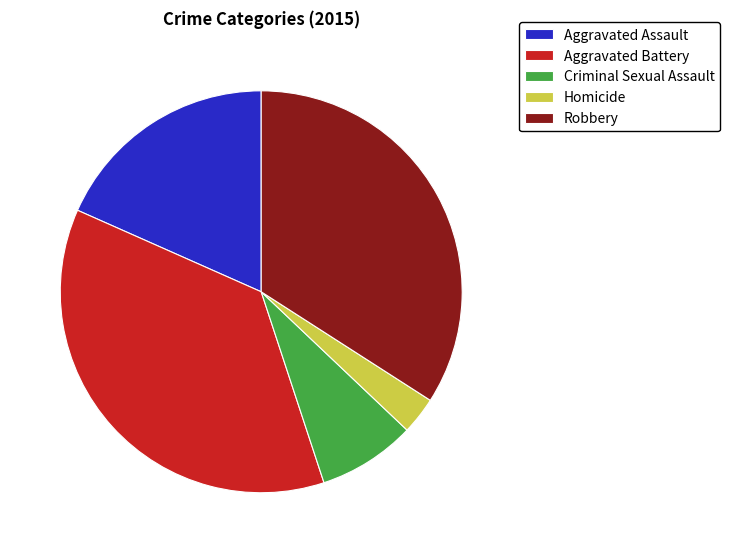

Combined, do Homicide and Robbery account for over 50%?

No